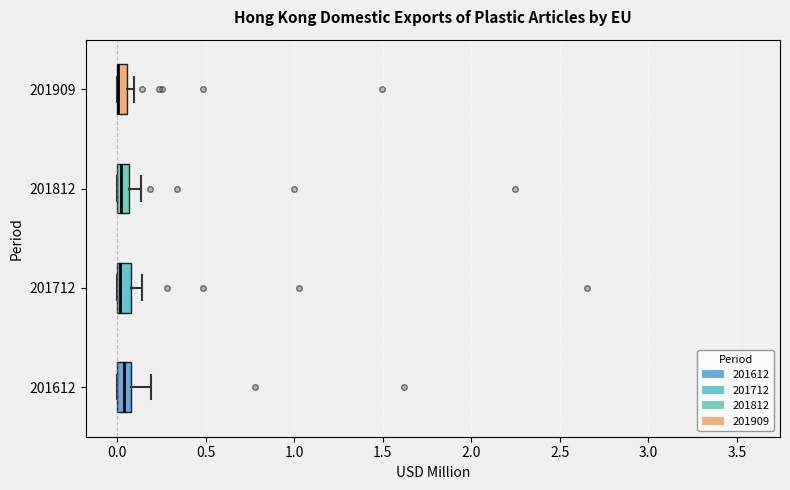

Where is the right edge of the box at y = 201812 on the x-axis? The values are not printed on the chart, so give them approximately, as read against the axis.

0.05